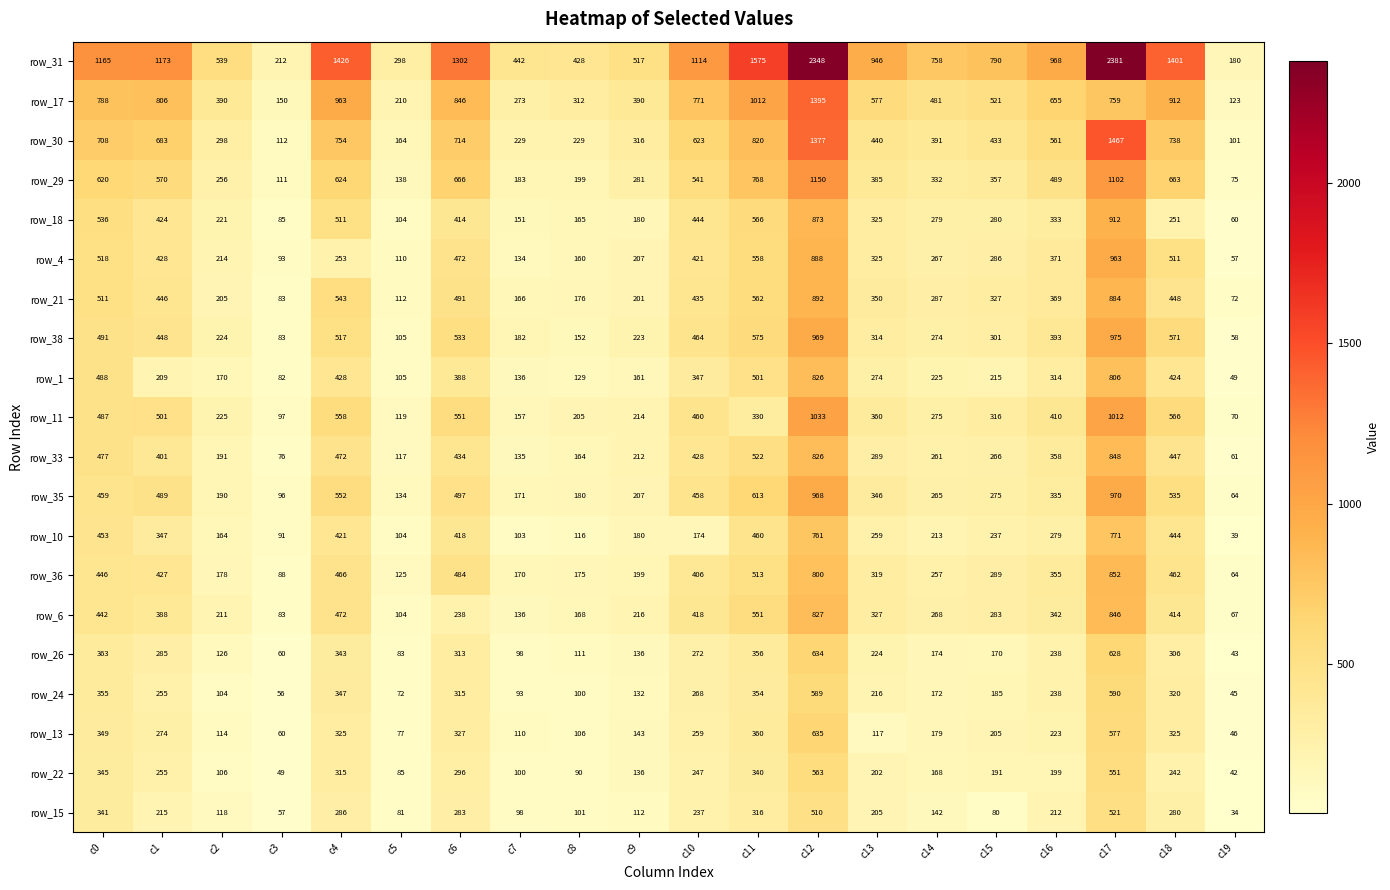

What is the difference between the maximum and minimum values in the row_1 series?

777